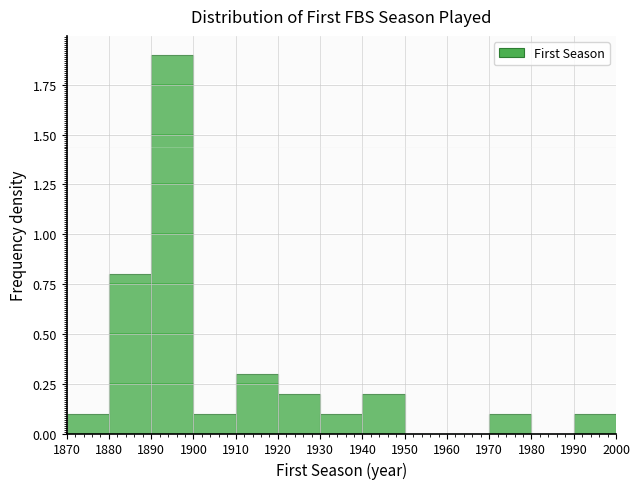

Reading left to right, list every bar in this chart as the range it spans on the x-axis followed by its height. The values are not printed on the chart, so give them approximately, as read against the axis.

1870 to 1880: 0.1
1880 to 1890: 0.8
1890 to 1900: 1.9
1900 to 1910: 0.1
1910 to 1920: 0.3
1920 to 1930: 0.2
1930 to 1940: 0.1
1940 to 1950: 0.2
1950 to 1960: 0
1960 to 1970: 0
1970 to 1980: 0.1
1980 to 1990: 0
1990 to 2000: 0.1